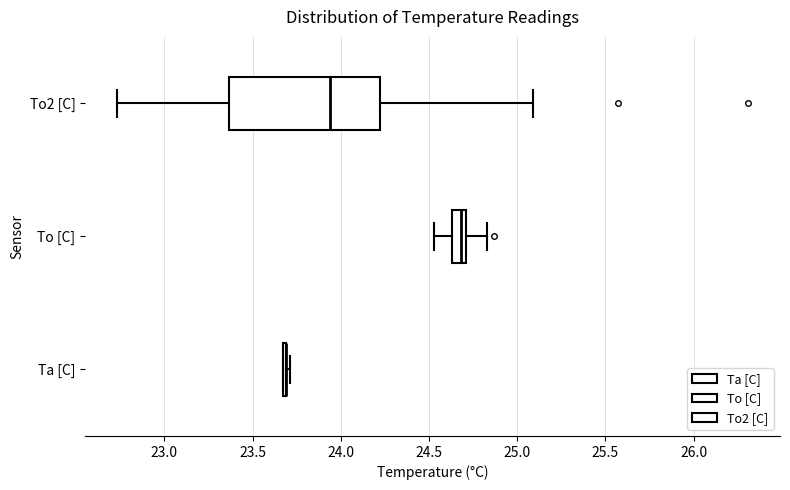

Where does the median line of the box for To2 [C] sit on the x-axis? The values are not printed on the chart, so give them approximately, as read against the axis.

23.95